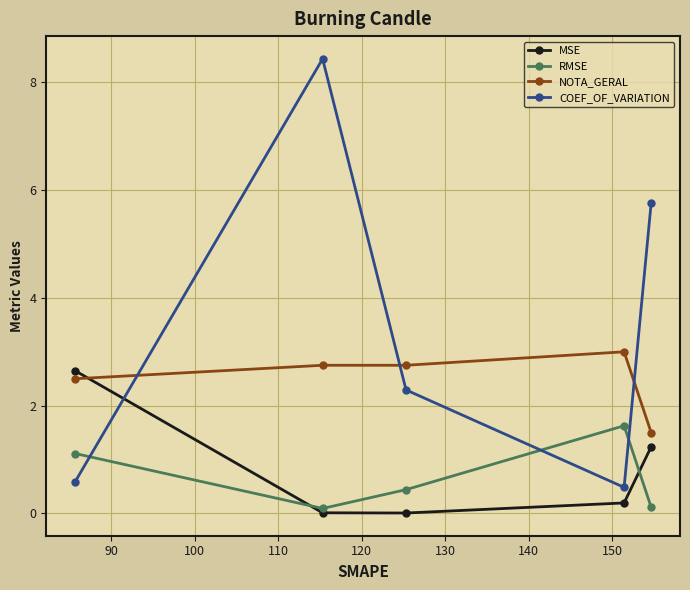

What is the value of the RMSE point at the 5th from the left?

0.1